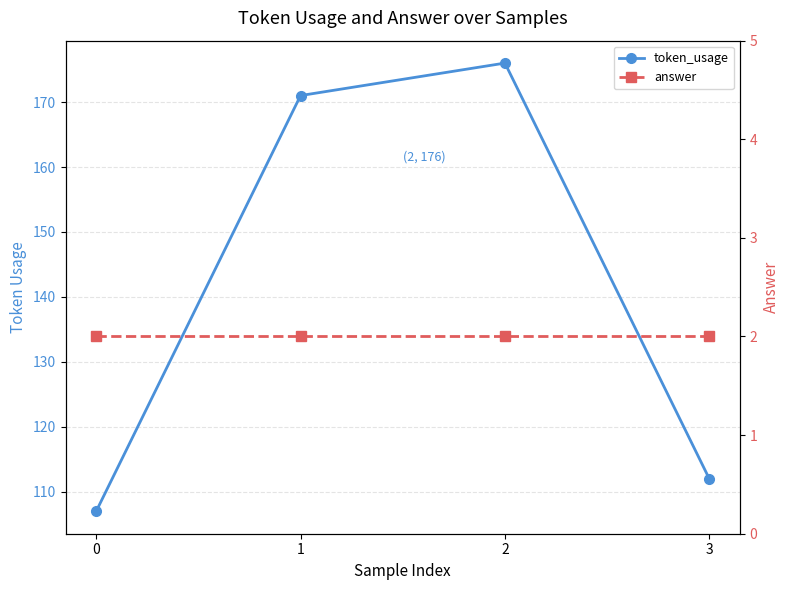

Rank the series by their maximum value, from lowest to highest.

answer, token_usage